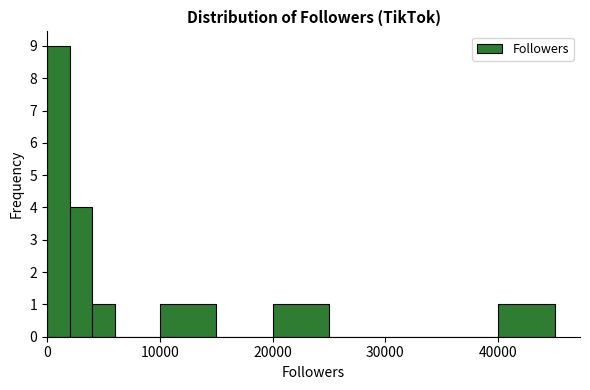

Read against the x-axis, roughly where is the centre of the tallest bar?

1000